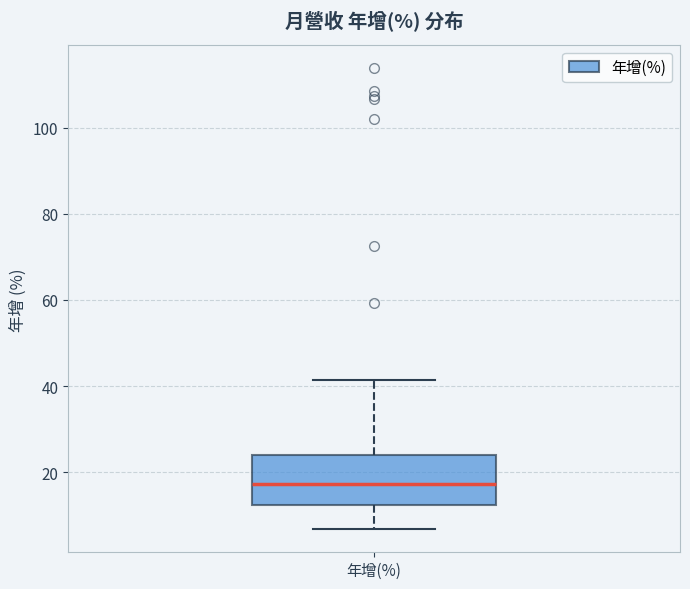

Read this box plot against the y-axis: the position of the median line, the range covered by the box, and the ends of both whiskers. The values are not printed on the chart, so give them approximately, as read against the axis.

median 18, box 12 to 24, whiskers 6 to 42